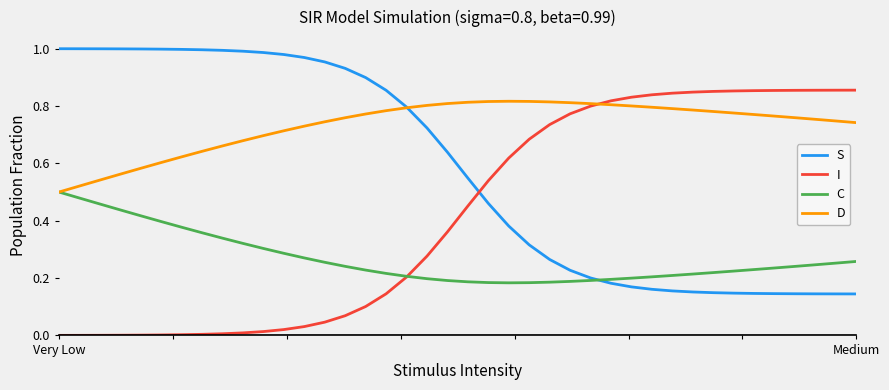

True or false: S and D intersect in this chart.

True